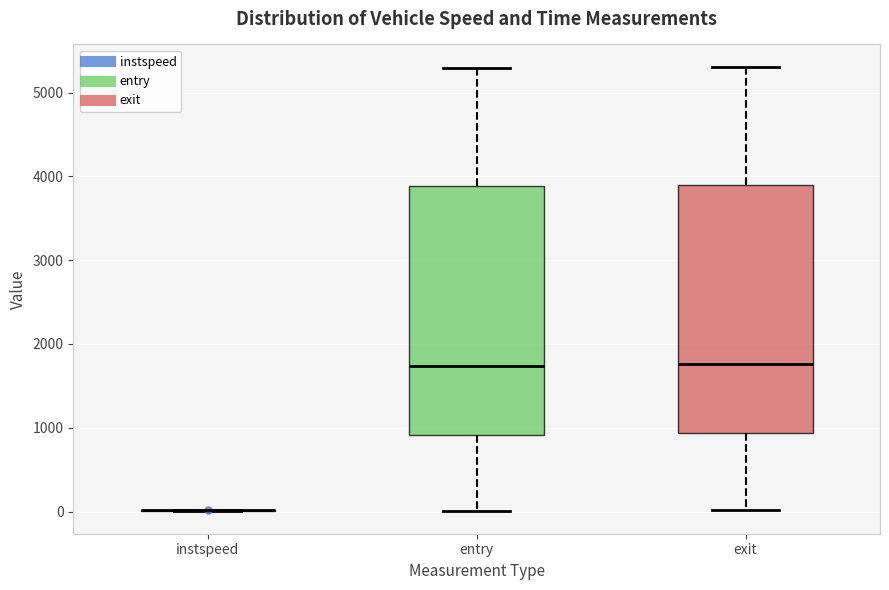

Reading left to right, read every box against the y-axis: the position of its median line, the range the box covers, and the ends of its whiskers. The values are not printed on the chart, so give them approximately, as read against the axis.

instspeed: box collapsed to a line at 0, whiskers 0 to 0
entry: median 1700, box 900 to 3900, whiskers 0 to 5300
exit: median 1800, box 900 to 3900, whiskers 0 to 5300